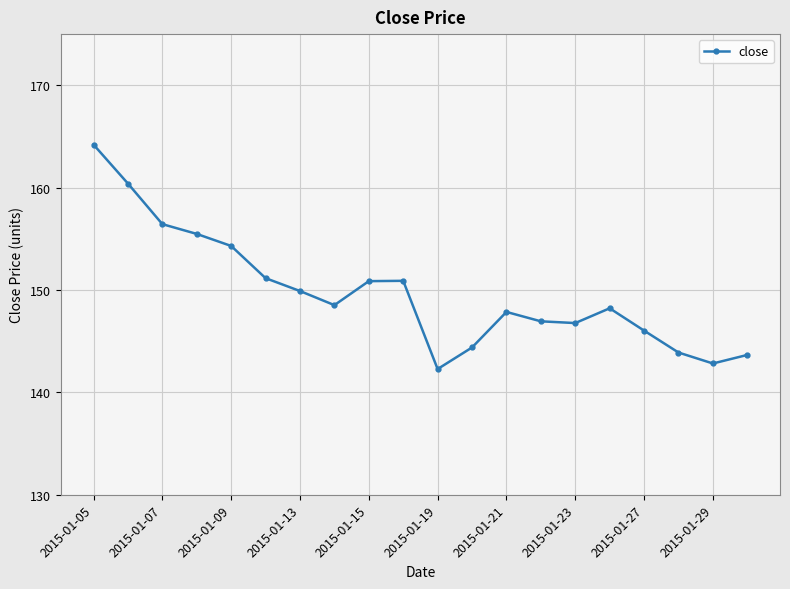

How many data points does each series have?

20